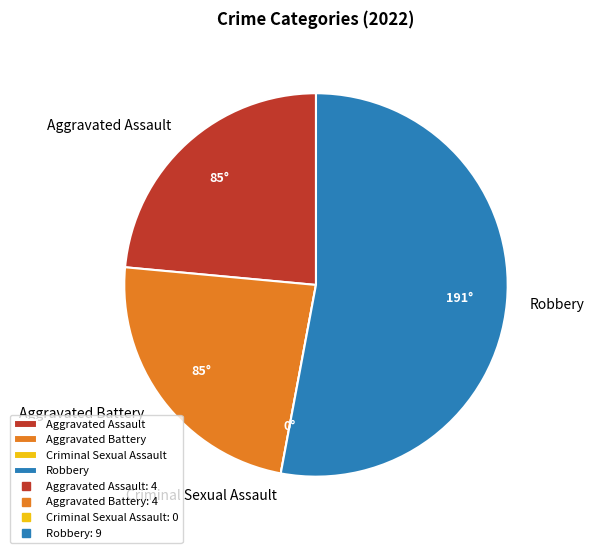

Approximately how many times larger is the value at Aggravated Assault compared to Aggravated Battery?

1.0